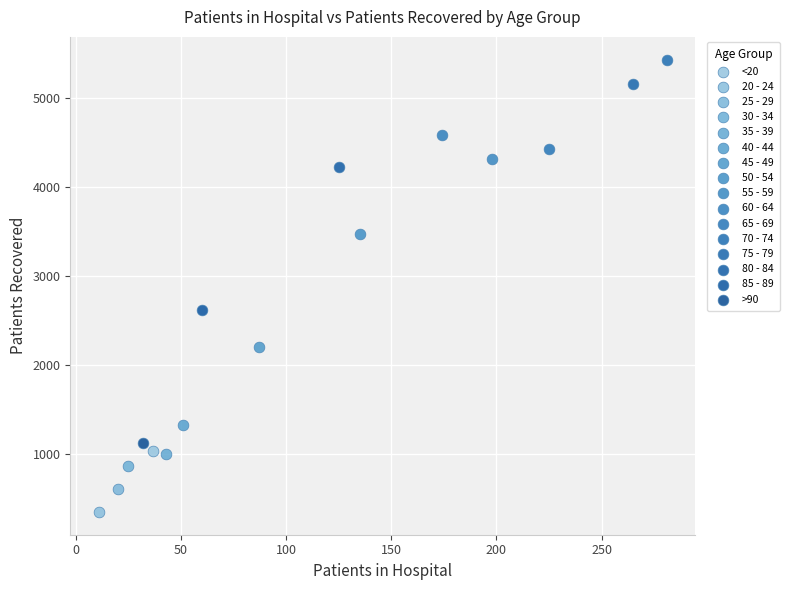

Which series contains the highest Y value?

70 - 74